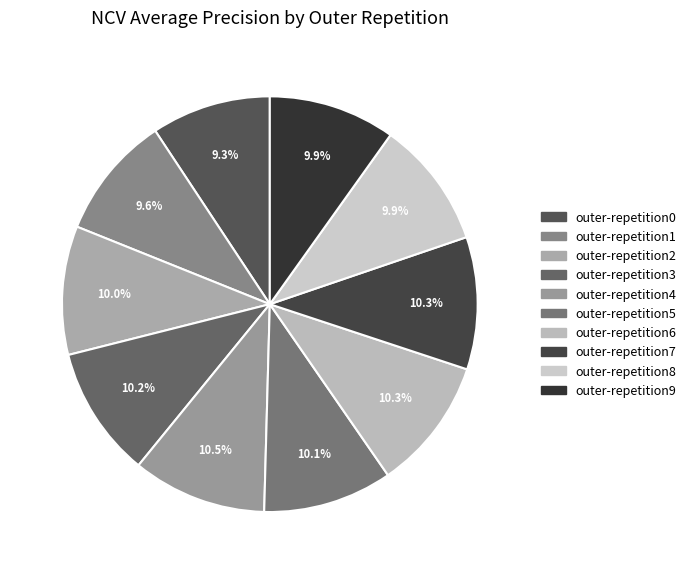

Is there a majority slice in this chart?

No